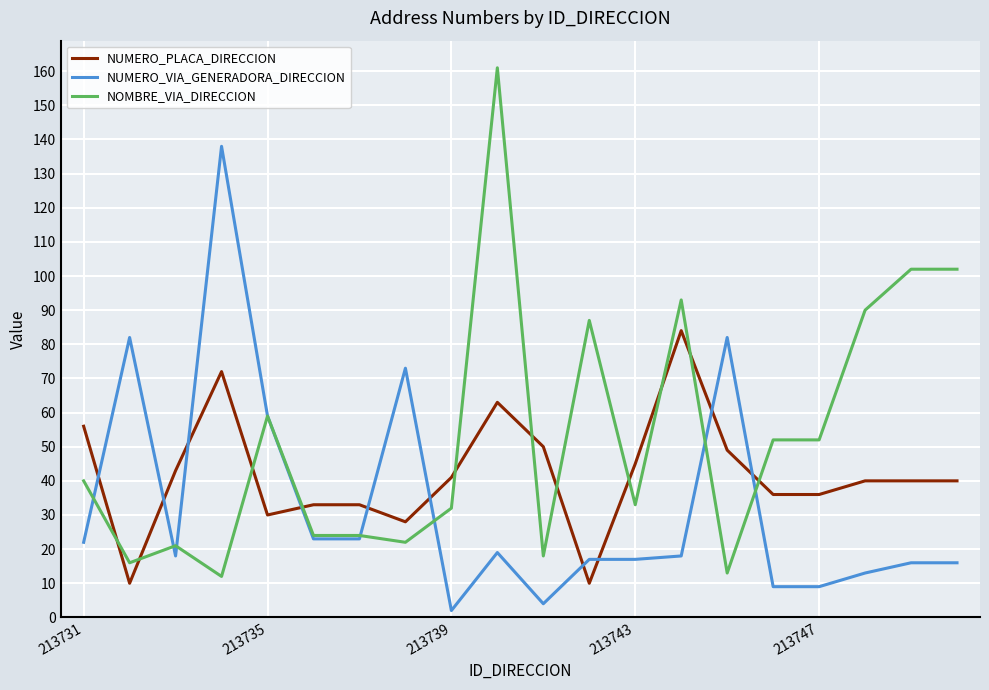

At how many categories does at least one series exceed 12?

20